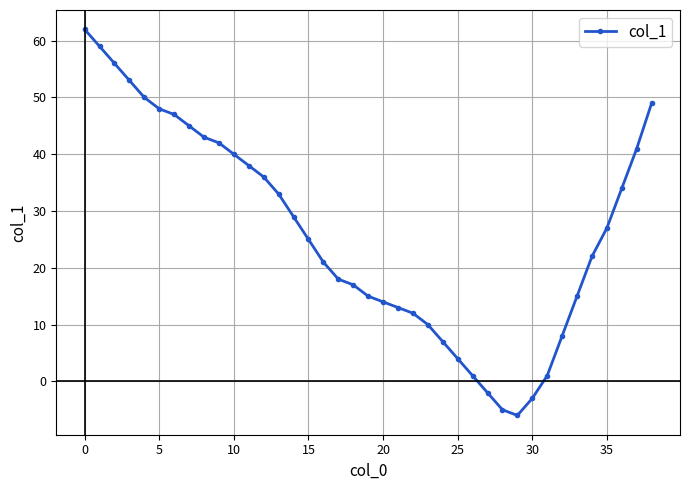

What is the value of the 28th point from the left?

-2